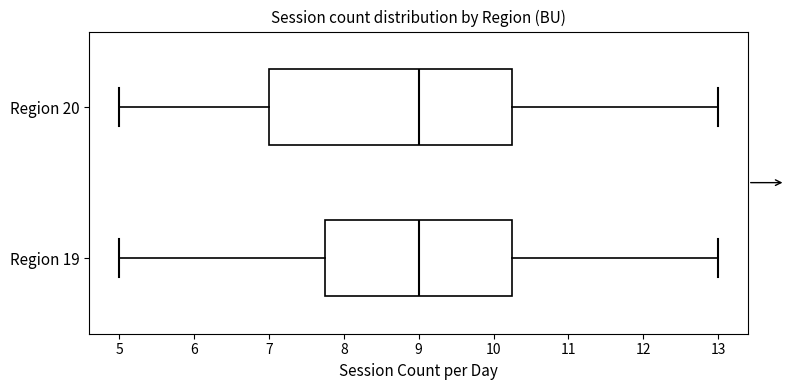

Where is the right edge of the box for Region 19 on the x-axis? The values are not printed on the chart, so give them approximately, as read against the axis.

10.3